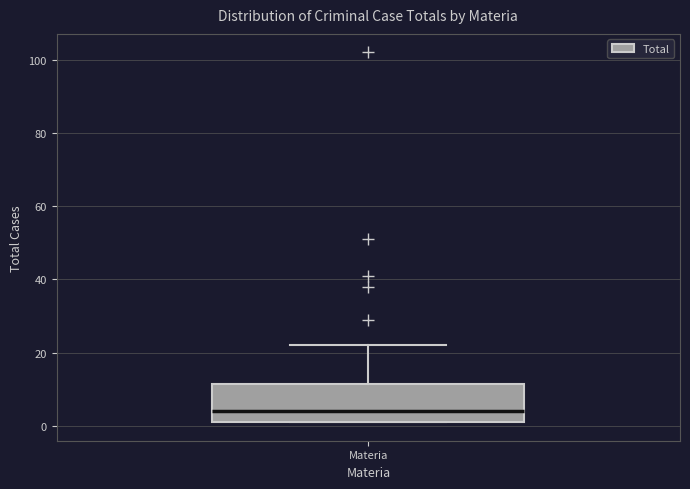

Read this box plot against the y-axis: the position of the median line, the range covered by the box, and the ends of both whiskers. The values are not printed on the chart, so give them approximately, as read against the axis.

median 4, box 2 to 12, whiskers 2 to 22